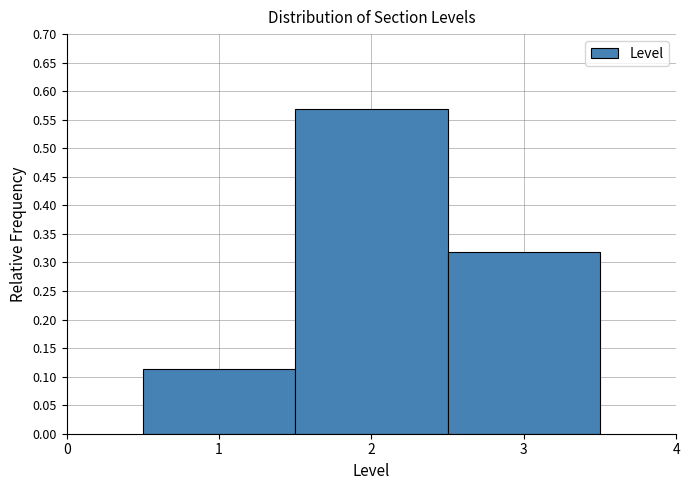

Reading left to right, transcribe this chart: for each bar, give the range it covers on the x-axis and its height. The values are not printed on the chart, so give them approximately, as read against the axis.

0.5 to 1.5: 0.115
1.5 to 2.5: 0.570
2.5 to 3.5: 0.320